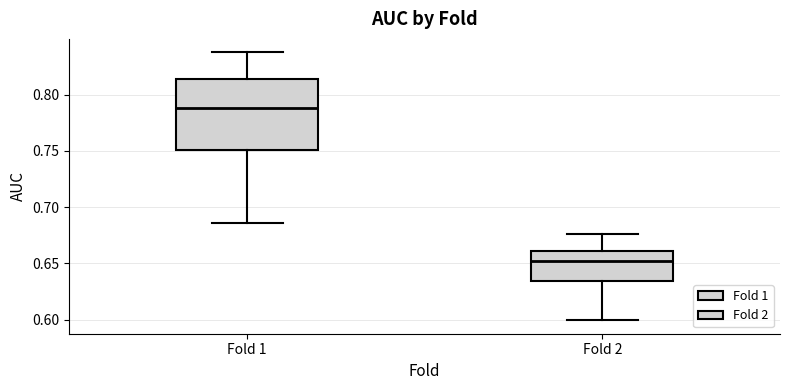

Comparing the boxes themselves (not the whiskers), which one is the tallest?

Fold 1